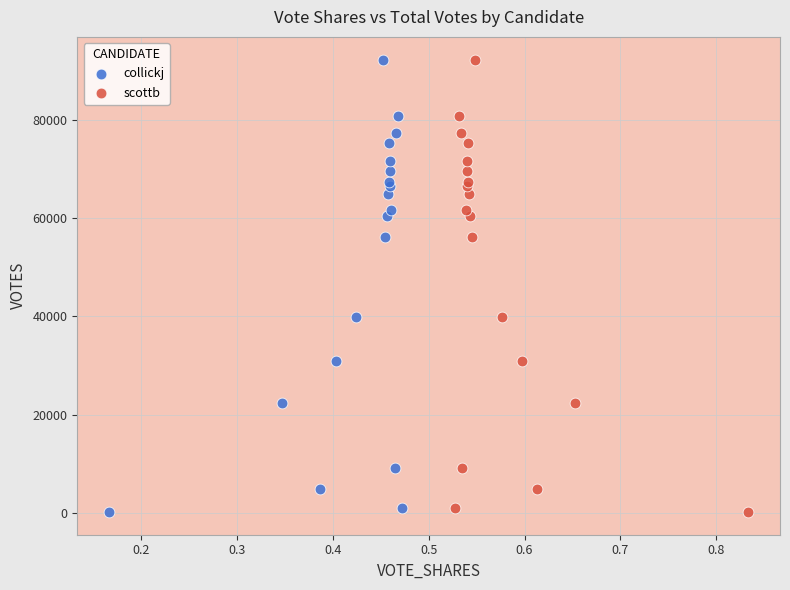

What are all the series names shown in the legend?

collickj, scottb